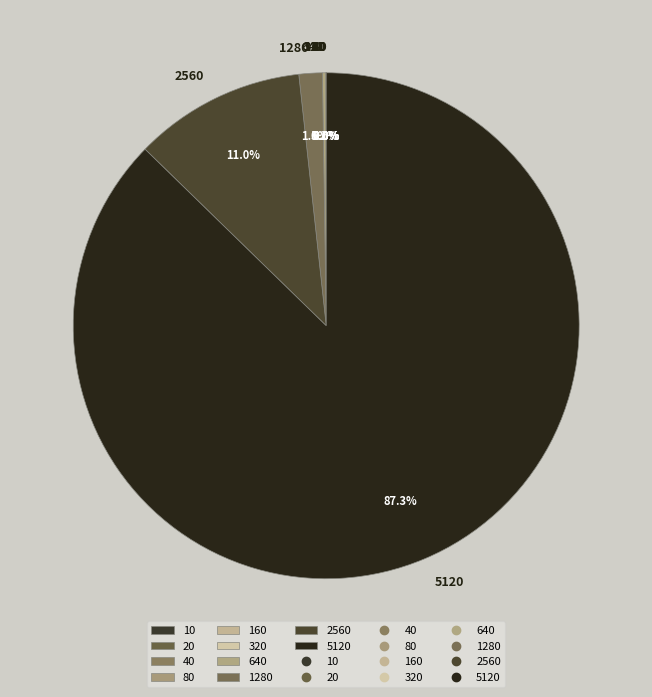

Is there a majority slice in this chart?

Yes